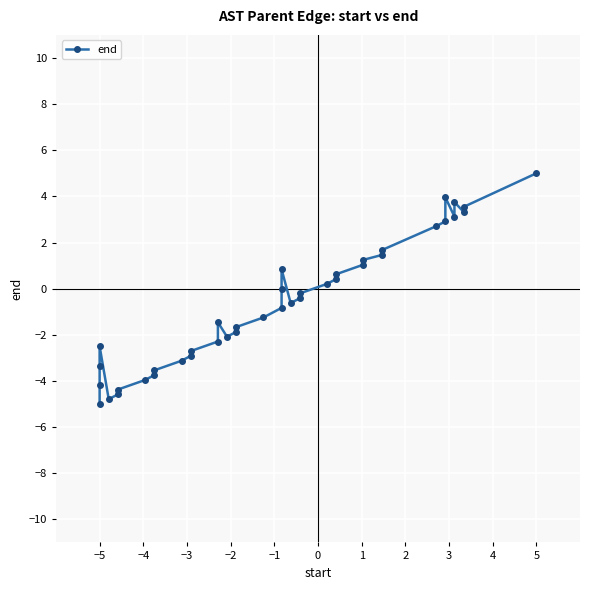

Reading left to right, what are all the values shown in this chart?

-5.0	-4.2	-3.3	-2.5	-4.8	-4.6	-4.4	-4.0	-3.8	-3.5	-3.1	-2.9	-2.7	-2.3	-1.5	-2.1	-1.9	-1.7	-1.2	-0.8	0.0	0.8	-0.6	-0.4	-0.2	0.2	0.4	0.6	1.0	1.2	1.5	1.7	2.7	2.9	4.0	3.1	3.8	3.3	3.5	5.0